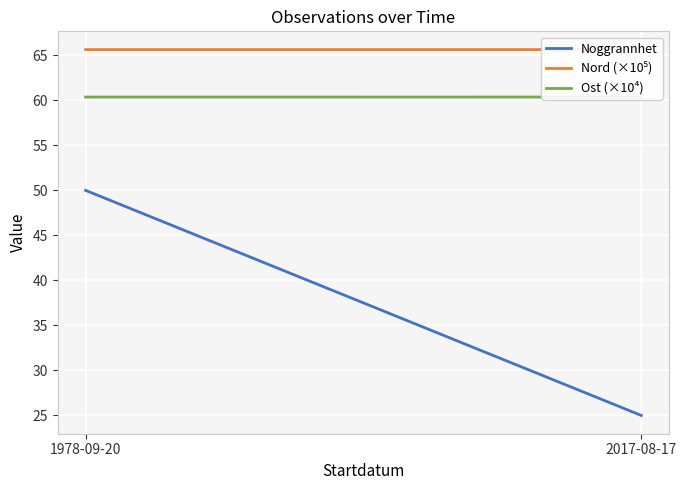

What is the difference between the Noggrannhet values at 2017-08-17 and 1978-09-20?

25.0